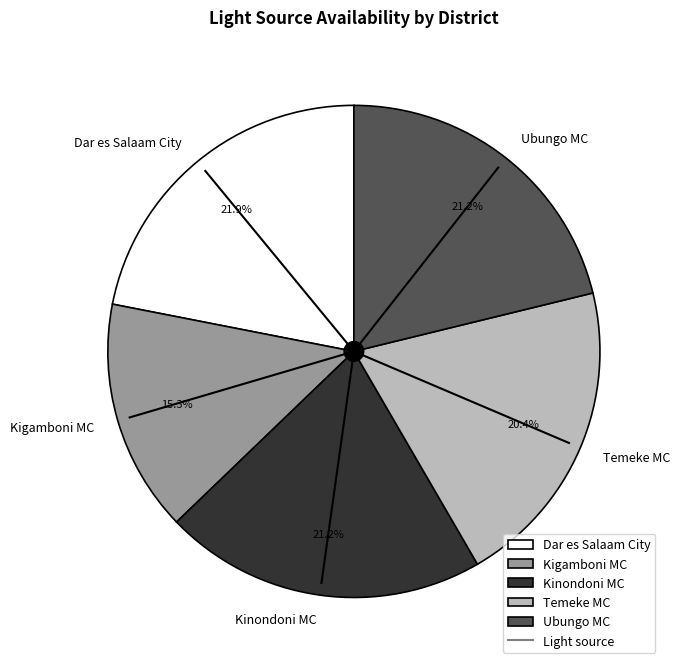

Between Temeke MC and Kigamboni MC, which is larger?

Temeke MC